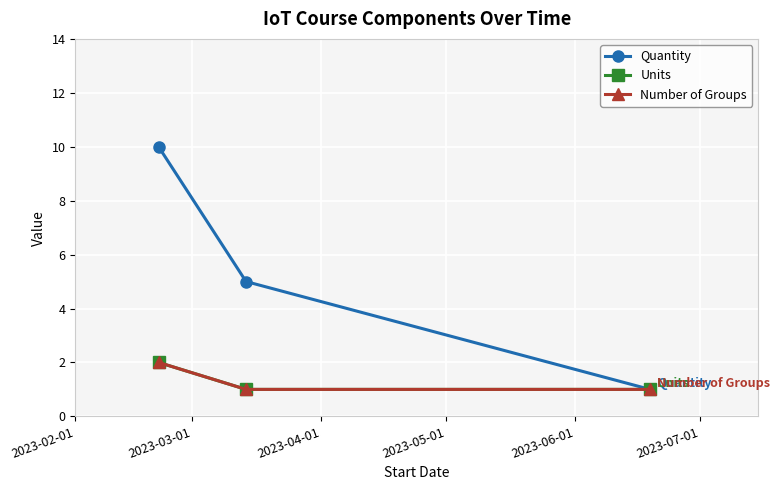

What is the value of the Number of Groups point at the 1st from the left?

2